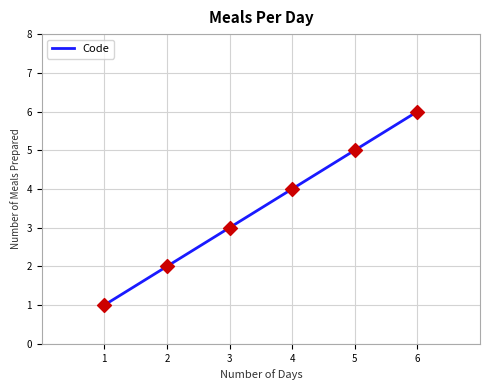

Between 3 and 5, which is larger?

5